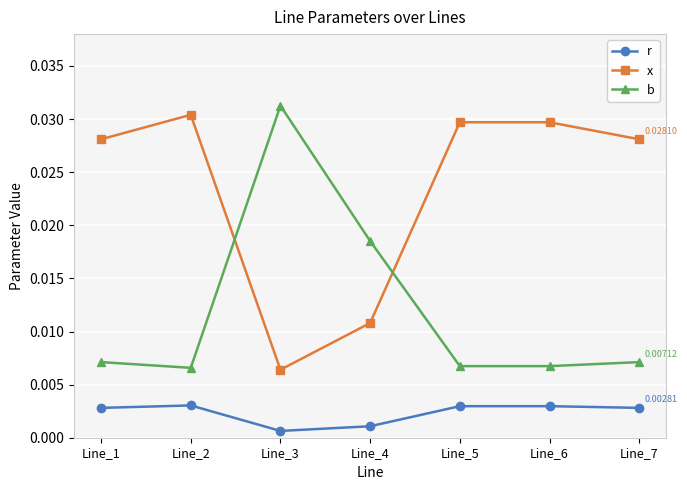

Which category has the highest value across all series?

Line_3